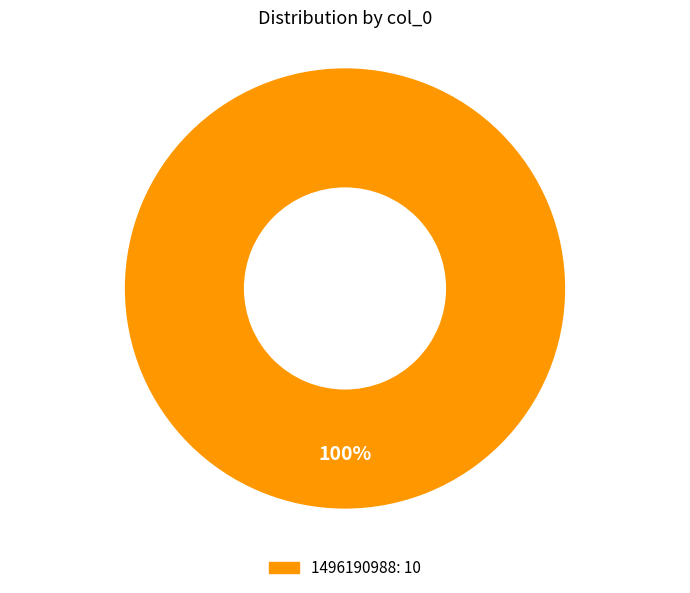

Does any single category account for the majority?

Yes